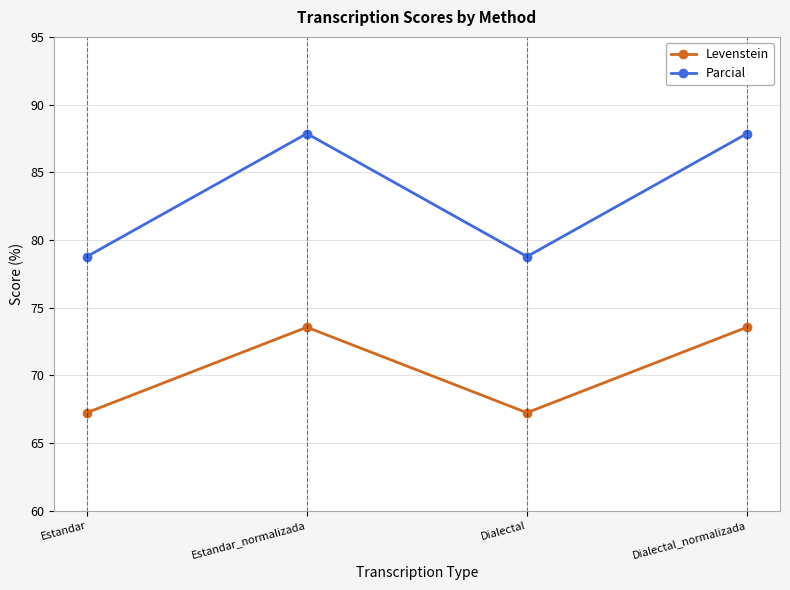

What is the difference between the maximum and minimum values in the Levenstein series?

6.3